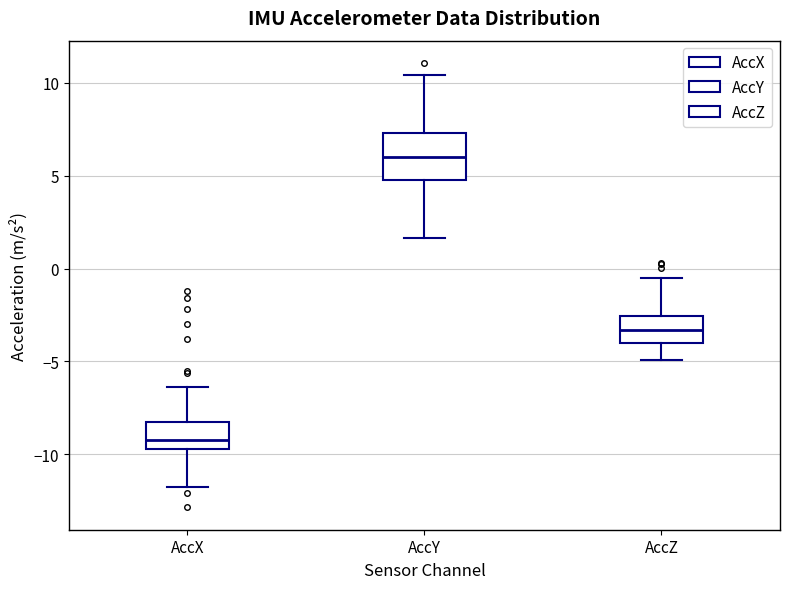

Reading left to right, read every box against the y-axis: the position of its median line, the range the box covers, and the ends of its whiskers. The values are not printed on the chart, so give them approximately, as read against the axis.

AccX: median -9.0, box -9.5 to -8.0, whiskers -12.0 to -6.5
AccY: median 6.0, box 5.0 to 7.5, whiskers 1.5 to 10.5
AccZ: median -3.5, box -4.0 to -2.5, whiskers -5.0 to -0.5